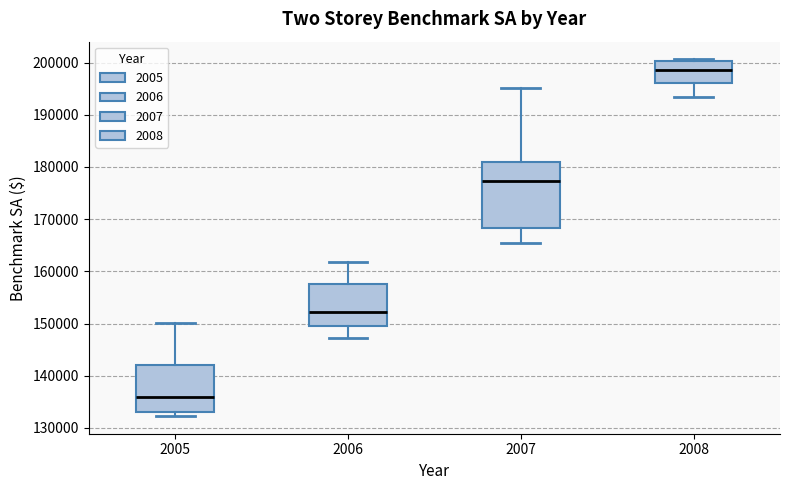

Where is the lower edge of the box at x = 2005 on the y-axis? The values are not printed on the chart, so give them approximately, as read against the axis.

133000